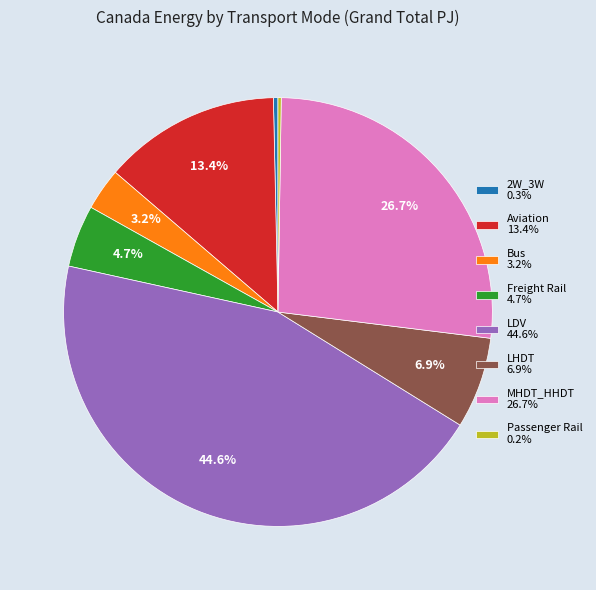

Is it true that LDV is 45% of the pie?

True